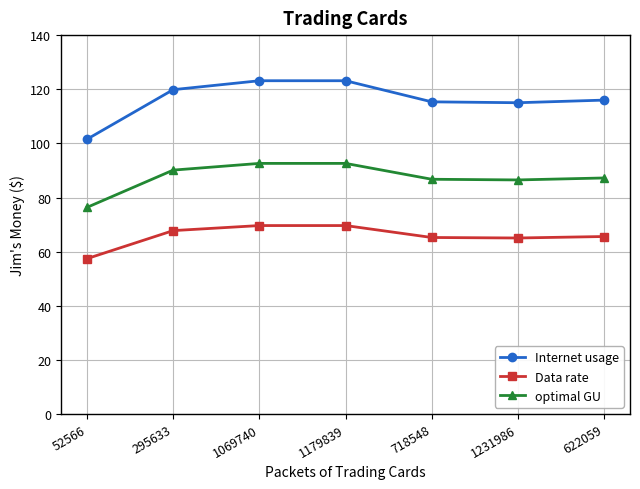

How many lines are shown in the chart?

3